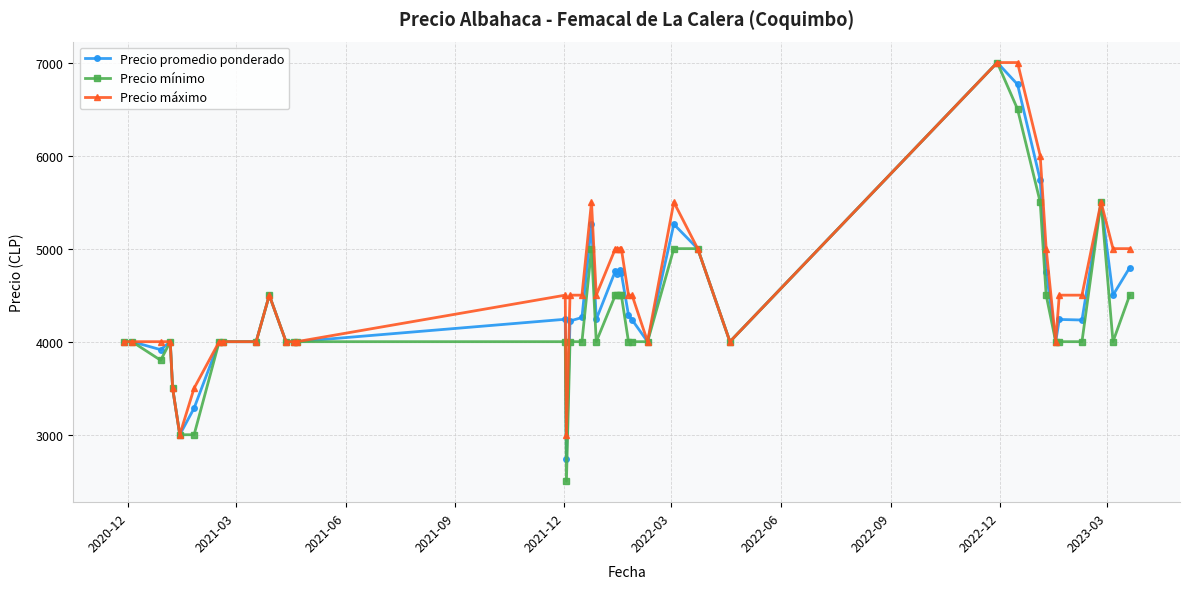

What is the value of the Precio promedio ponderado point at the 35th from the left?

4000